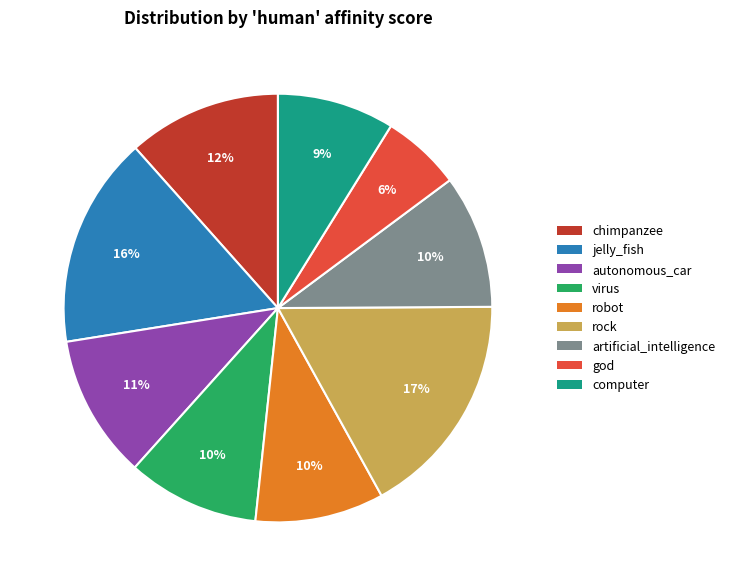

Combined, do rock and jelly_fish account for over 50%?

No